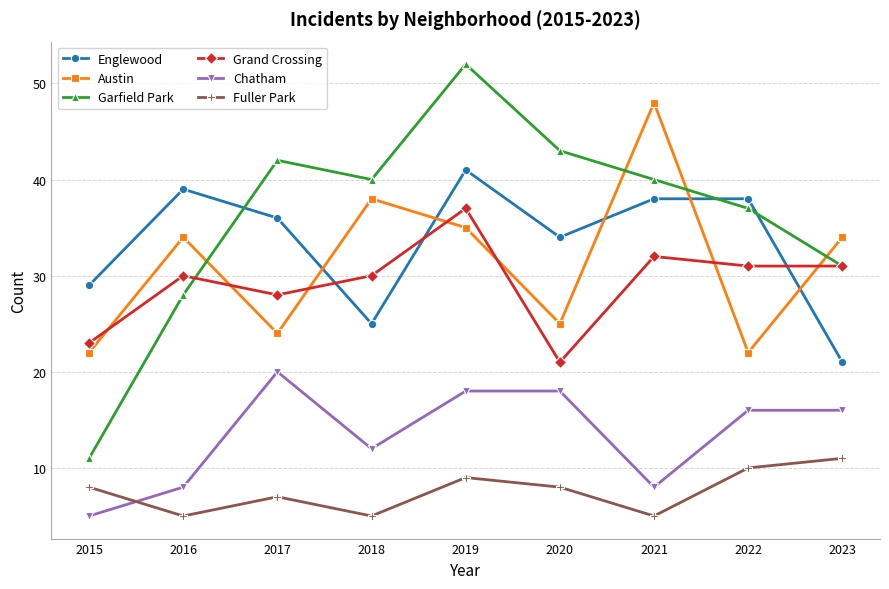

Which label corresponds to the largest value in the chart?

2019